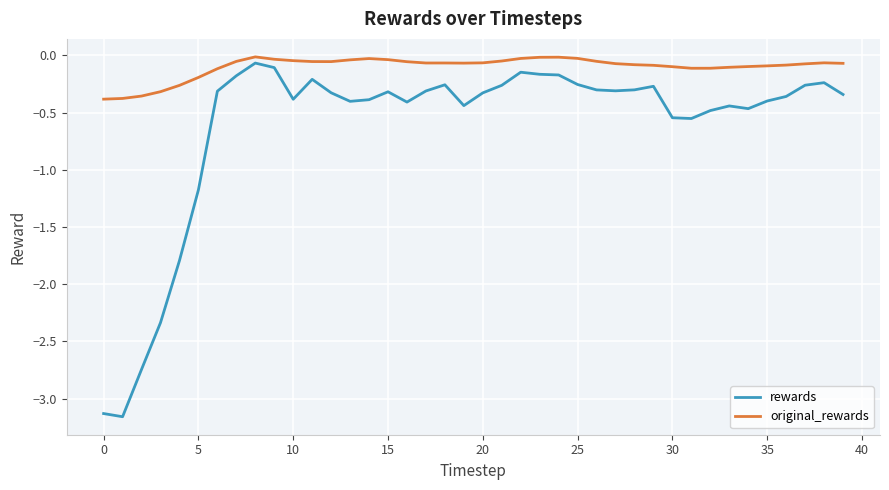

Which series has the widest spread of values?

rewards